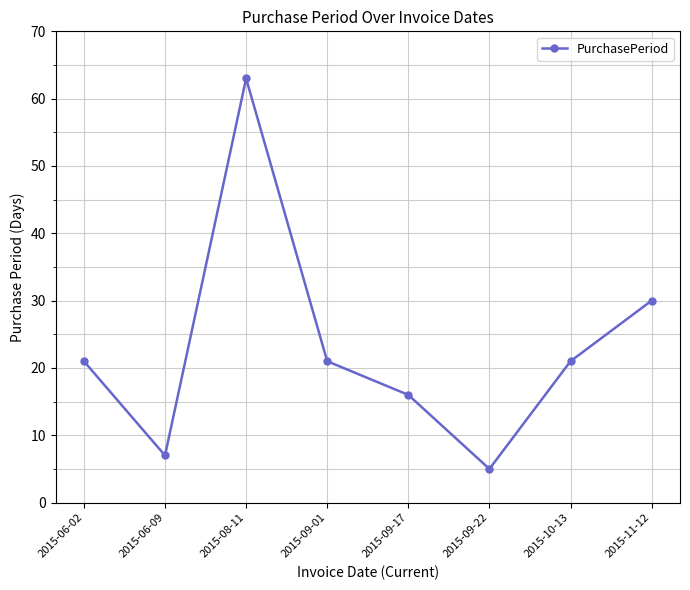

What is the label of the 6th point from the left?

2015-09-22